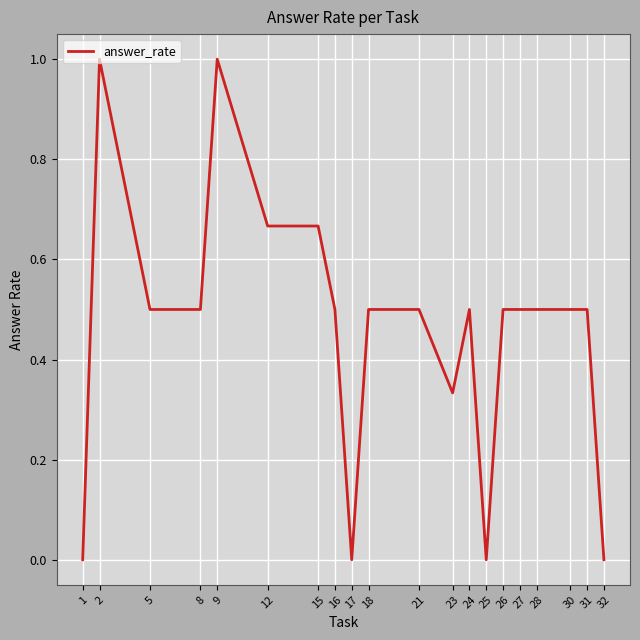

Count the values in the range 0 to 1.

20